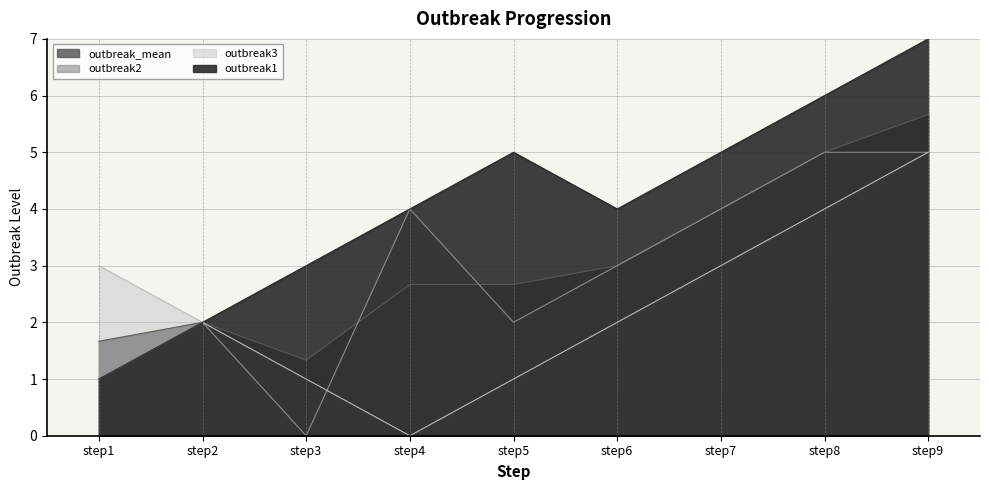

True or false: outbreak2 and outbreak1 cross at least once.

False